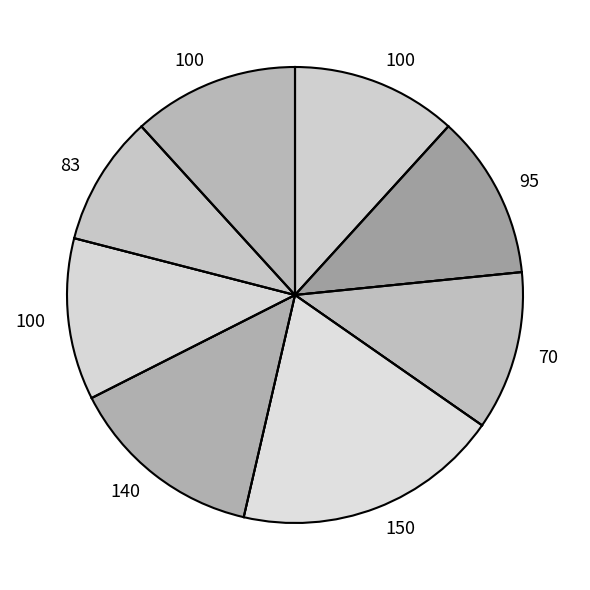

How many segments does this pie chart have?

8